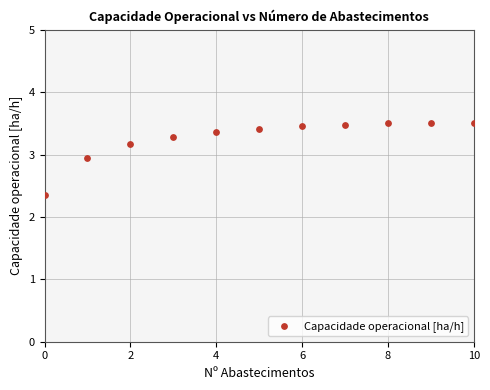

What Y value in the scatter plot is closest to 2?

2.4